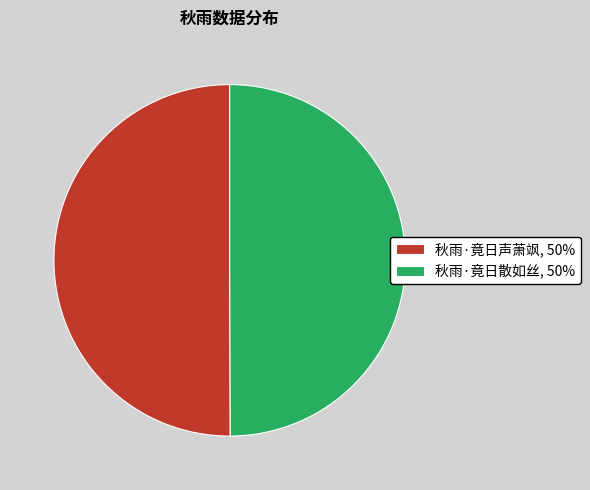

The 秋雨·竟日散如丝 slice represents 55% of the pie. True or false?

False